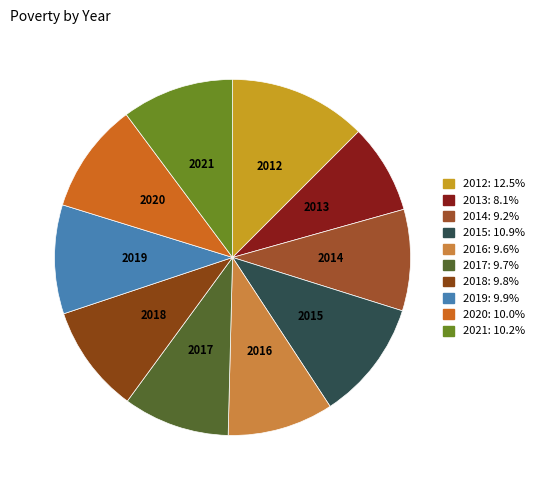

Which slice is the largest?

2012